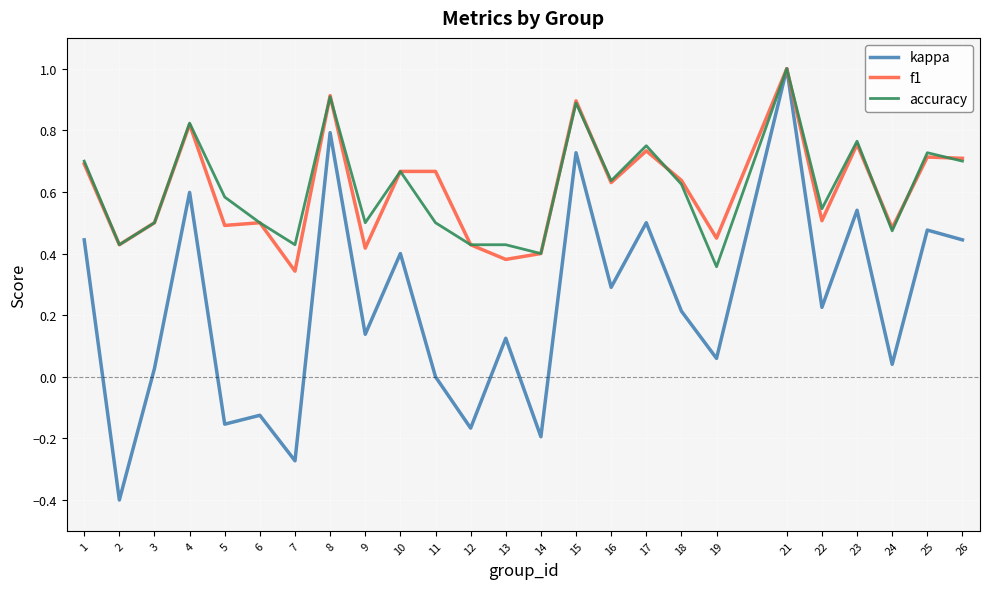

What is the sum of the f1 values at 18 and 7?

1.0